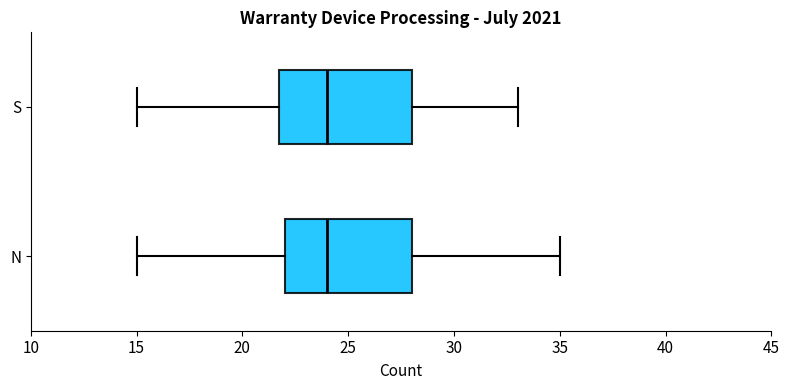

Where does the left whisker of the box for N end on the x-axis? The values are not printed on the chart, so give them approximately, as read against the axis.

15